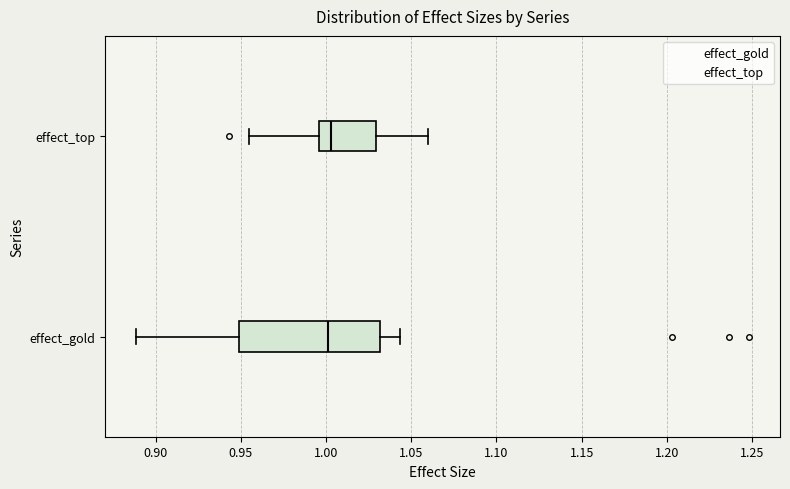

Reading bottom to top, read every box against the x-axis: the position of its median line, the range the box covers, and the ends of its whiskers. The values are not printed on the chart, so give them approximately, as read against the axis.

effect_gold: median 1.000, box 0.950 to 1.030, whiskers 0.890 to 1.045
effect_top: median 1.005, box 0.995 to 1.030, whiskers 0.955 to 1.060